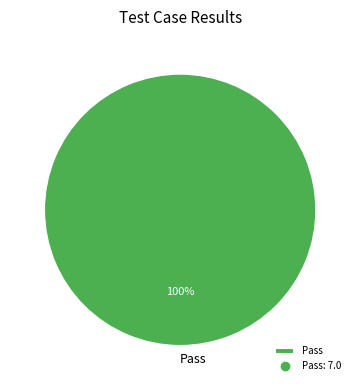

The Pass slice represents 100% of the pie. True or false?

True